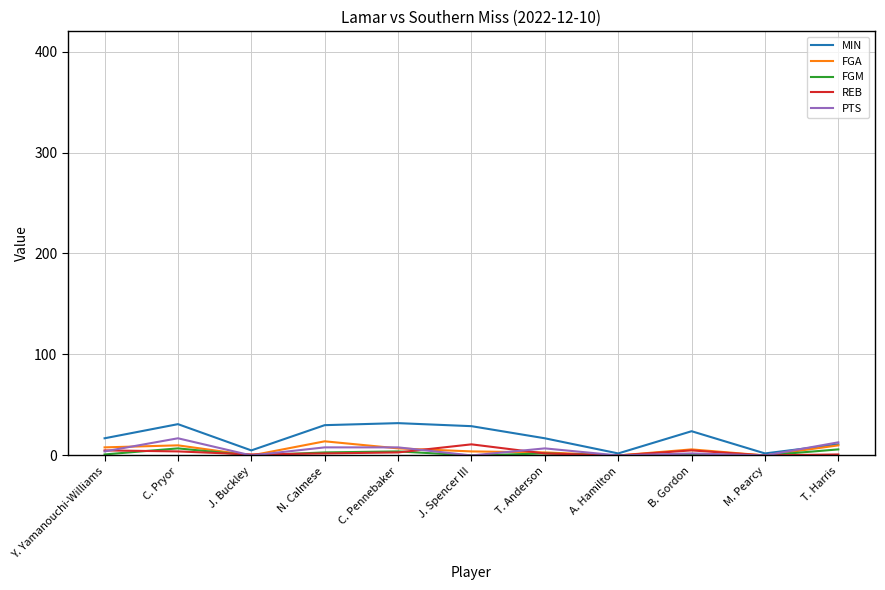

What is the difference between the FGA values at C. Pennebaker and T. Harris?

3